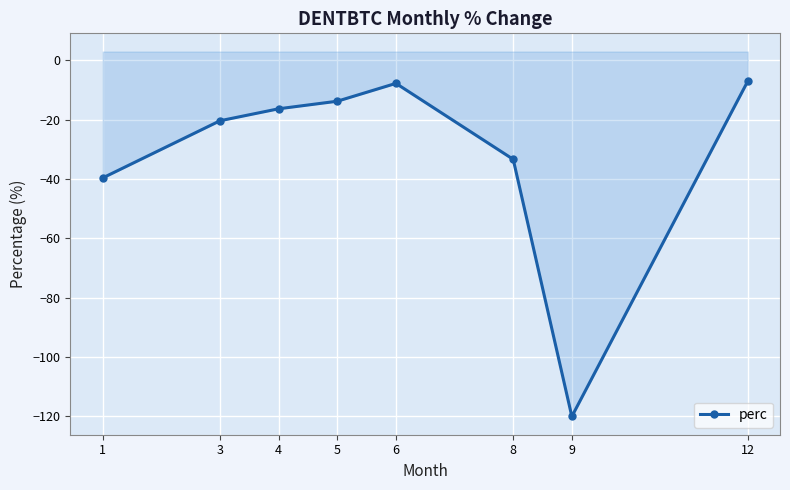

How many points are lower than both their immediate neighbors (excluding endpoints)?

1